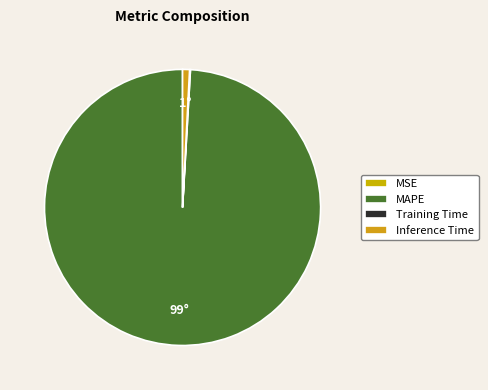

Rank the categories by value from highest to lowest.

MAPE, Inference Time, Training Time, MSE